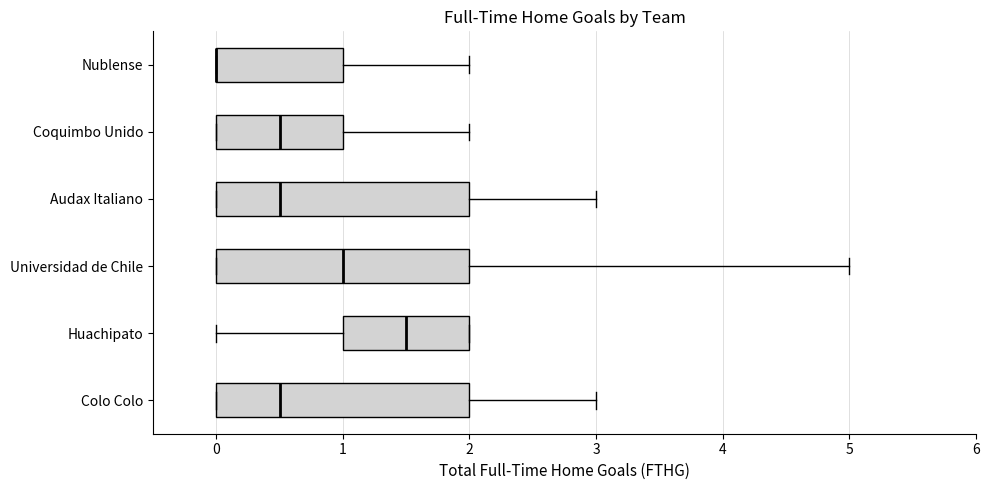

Reading bottom to top, read every box against the x-axis: the position of its median line, the range the box covers, and the ends of its whiskers. The values are not printed on the chart, so give them approximately, as read against the axis.

Colo Colo: median 0.5, box 0.0 to 2.0, whiskers 0.0 to 3.0
Huachipato: median 1.5, box 1.0 to 2.0, whiskers 0.0 to 2.0
Universidad de Chile: median 1.0, box 0.0 to 2.0, whiskers 0.0 to 5.0
Audax Italiano: median 0.5, box 0.0 to 2.0, whiskers 0.0 to 3.0
Coquimbo Unido: median 0.5, box 0.0 to 1.0, whiskers 0.0 to 2.0
Nublense: median 0.0 (drawn on the box's left edge), box 0.0 to 1.0, whiskers 0.0 to 2.0